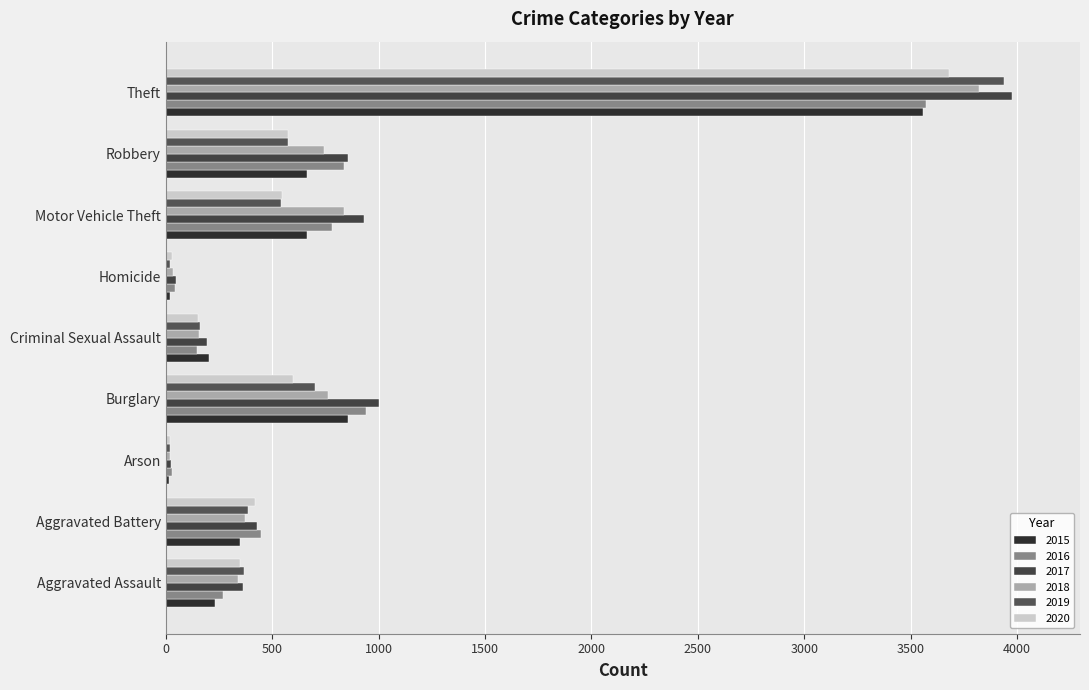

List the series in order of their peak value, lowest first.

2015, 2016, 2020, 2018, 2019, 2017